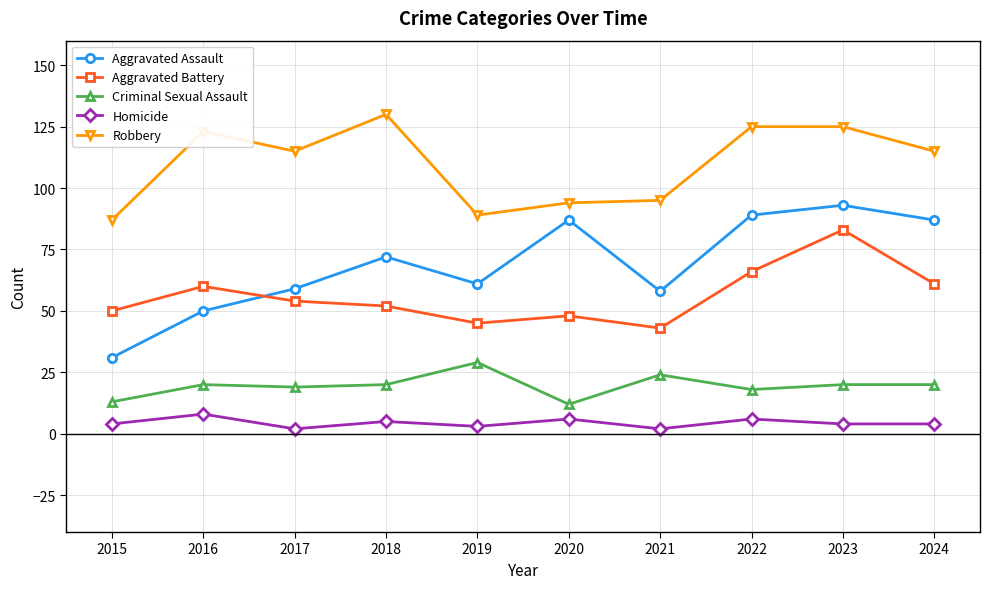

What is the total value across all series at 2023?

325